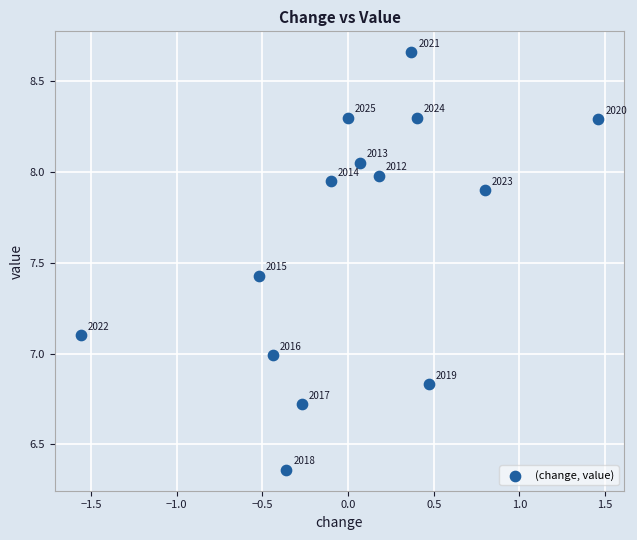

What is the range of X values (max minus min)?

3.0